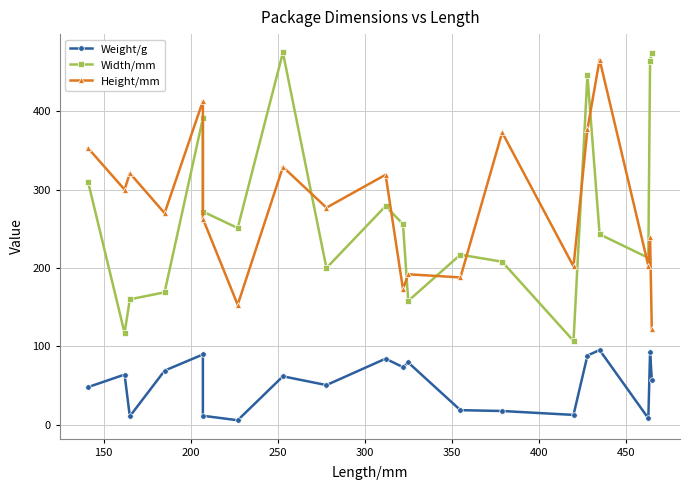

What is the difference between the second highest and second lowest values in the Width/mm series?

357.0